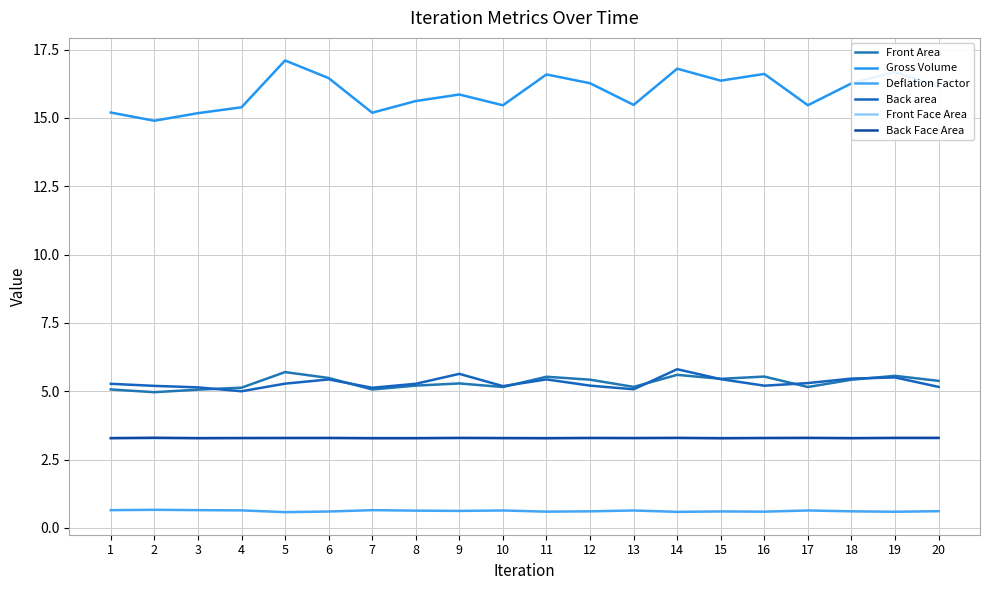

Between 3 and 7, which series saw the biggest shift?

Gross Volume